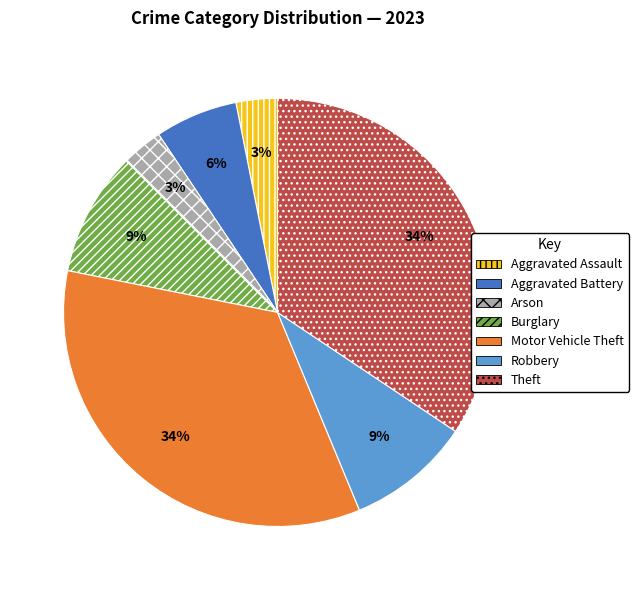

Is the sum of Motor Vehicle Theft and Aggravated Battery greater than half?

No